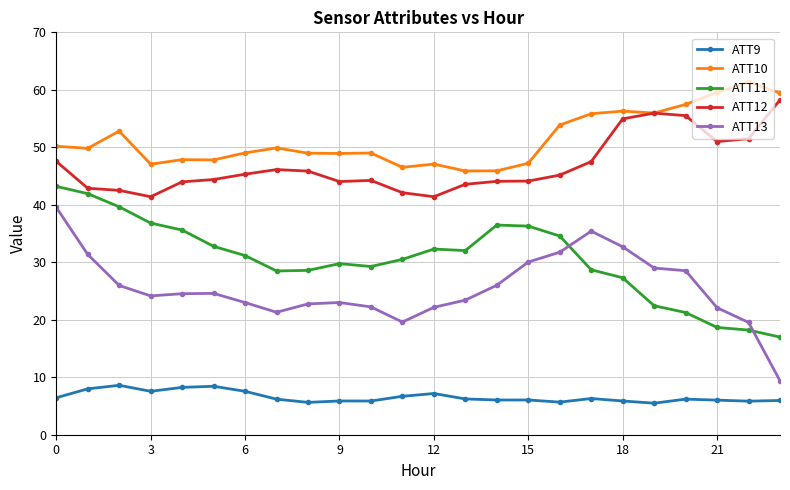

Rank the series by their maximum value, from highest to lowest.

ATT10, ATT12, ATT11, ATT13, ATT9